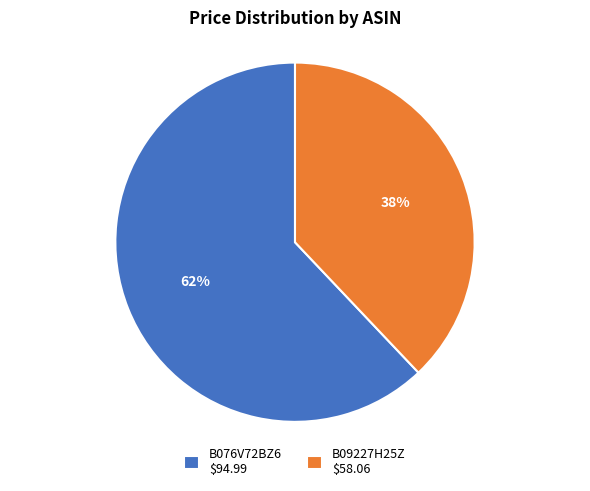

Is the sum of B09227H25Z and B076V72BZ6 greater than half?

Yes